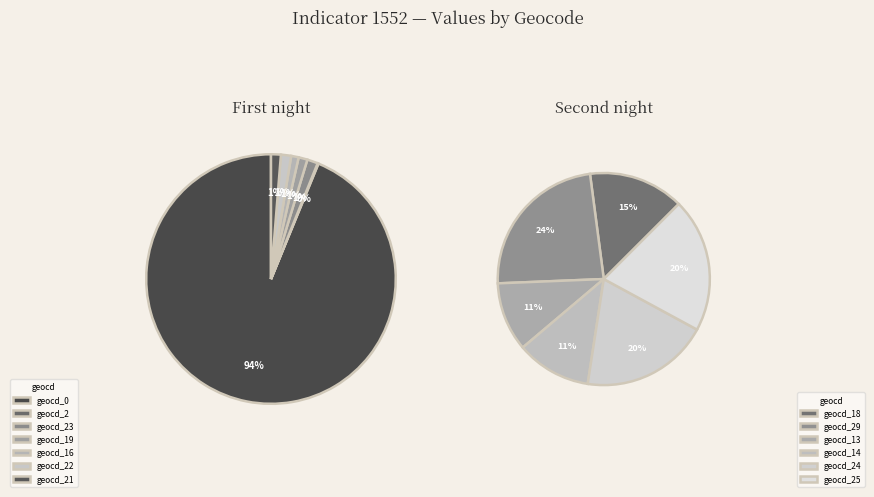

Rank the categories by value from highest to lowest.

geocd_0, geocd_29, geocd_25, geocd_24, geocd_23, geocd_22, geocd_21, geocd_19, geocd_18, geocd_16, geocd_14, geocd_13, geocd_2